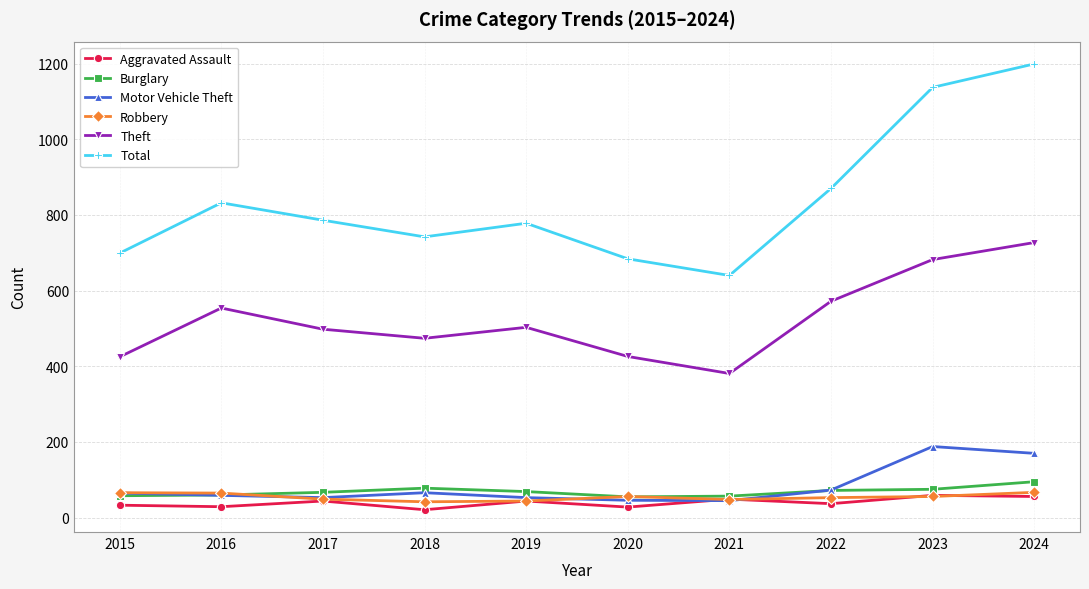

At which category does Total reach its first local peak?

2016